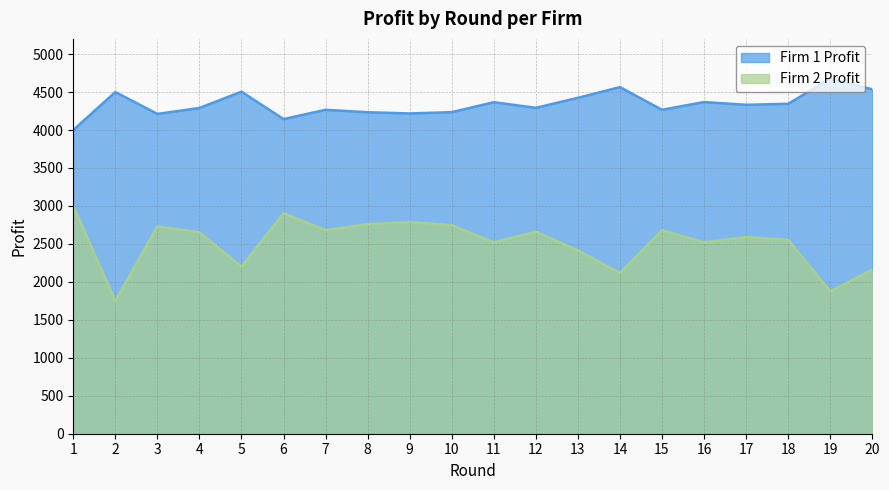

What are all the series names shown in the legend?

Firm 1 Profit, Firm 2 Profit